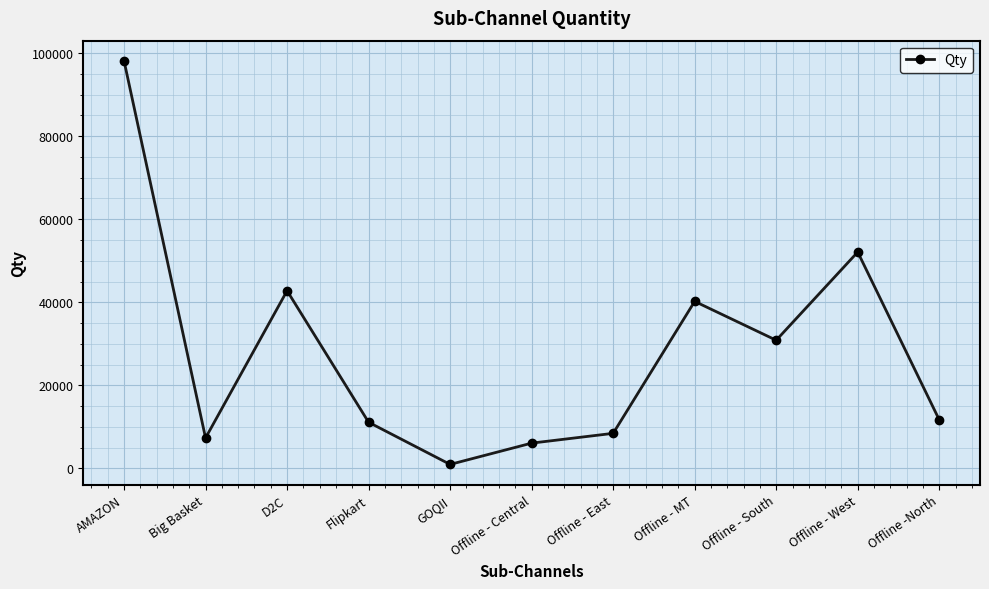

At which category does the chart reach its peak across all series?

AMAZON